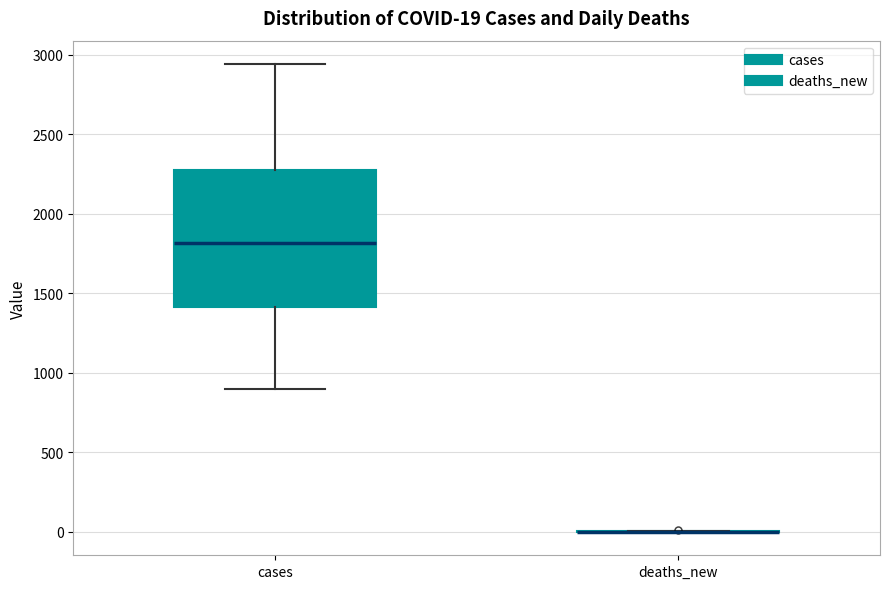

Comparing the boxes themselves (not the whiskers), which one is the tallest?

cases